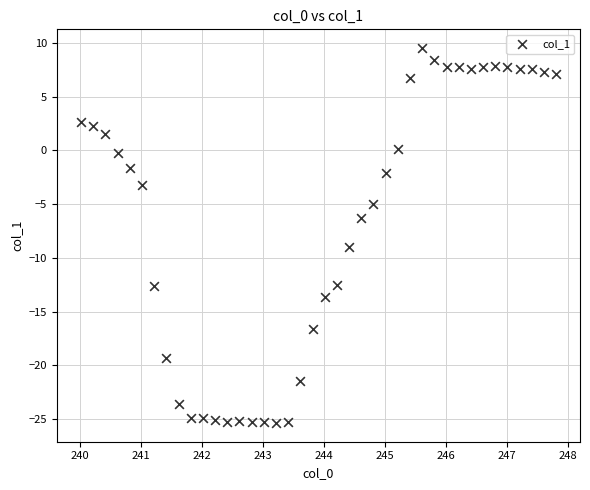

What is the range of X values (max minus min)?

7.8